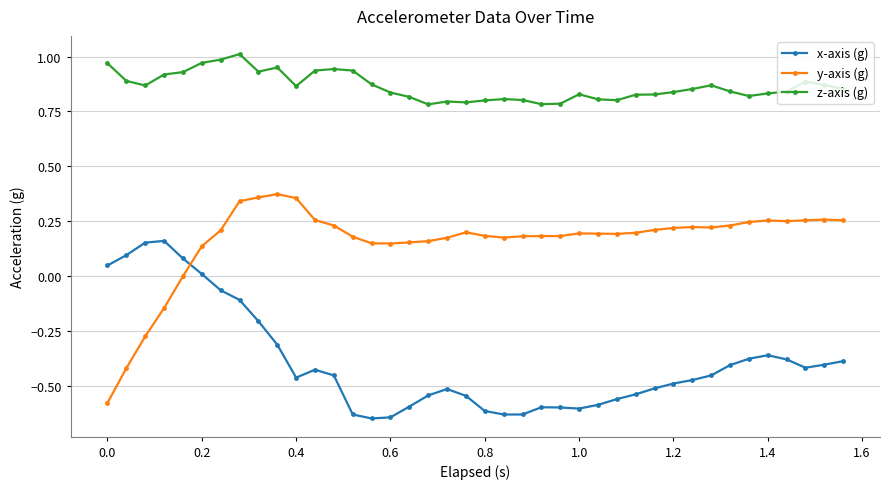

List the series in order of their peak value, highest first.

z-axis (g), y-axis (g), x-axis (g)